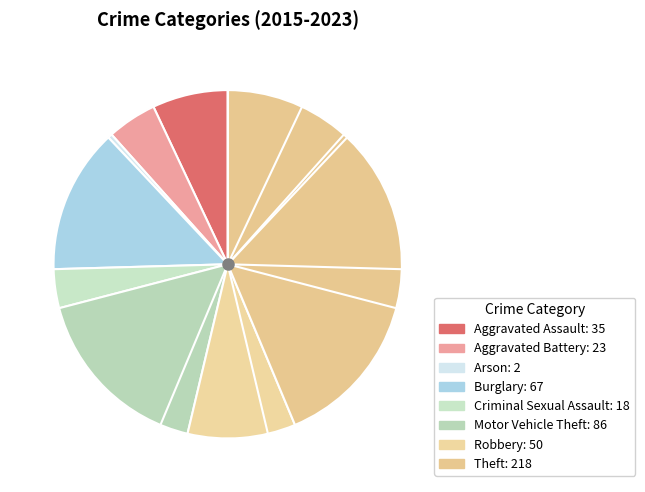

Combined, do Motor Vehicle Theft and Criminal Sexual Assault account for over 50%?

No